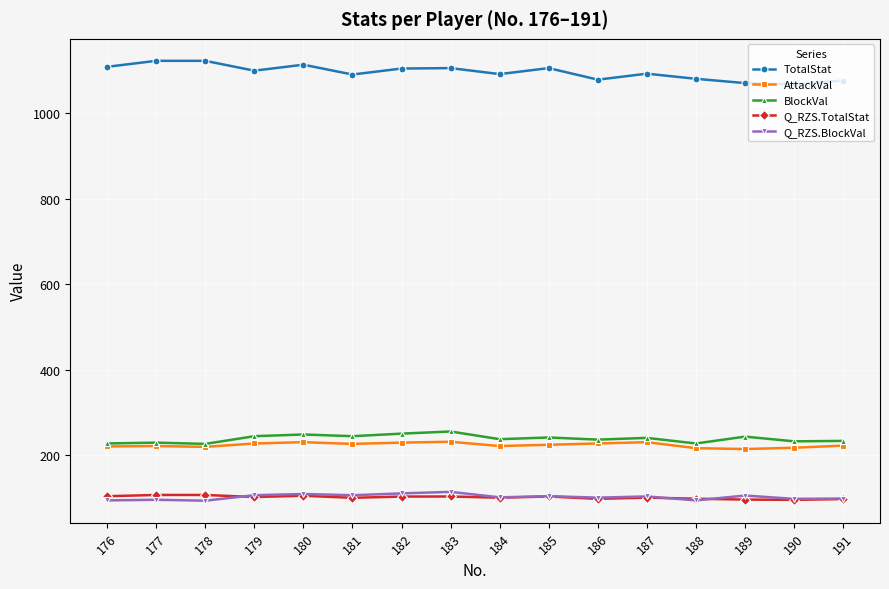

What is the difference between the TotalStat values at 190 and 180?

46.0